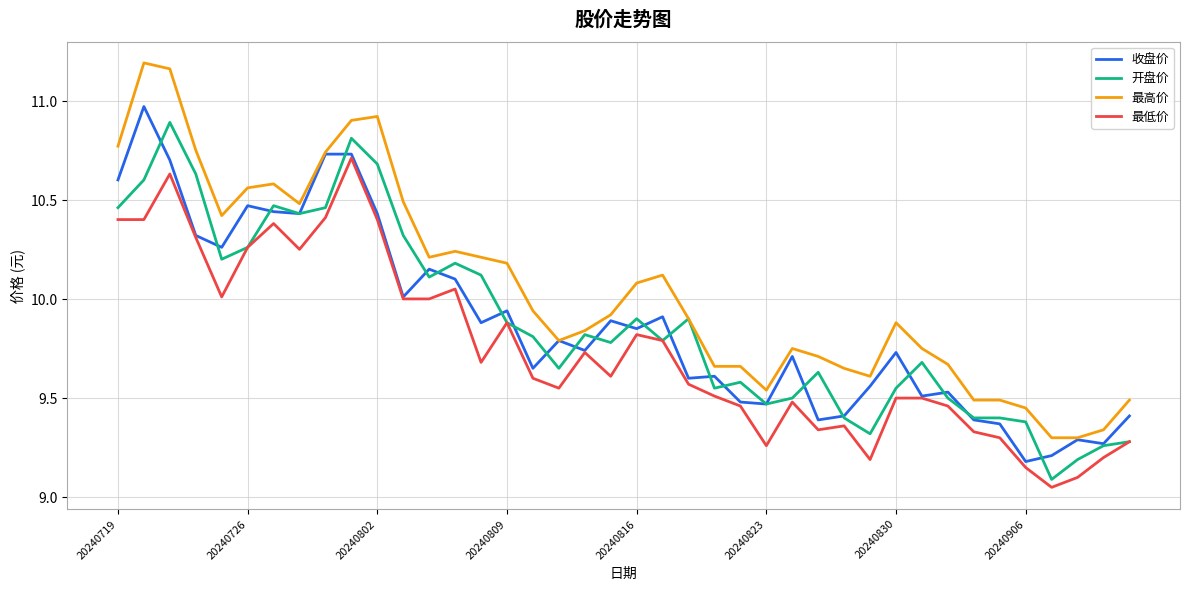

True or false: 最高价 and 最低价 cross at least once.

False